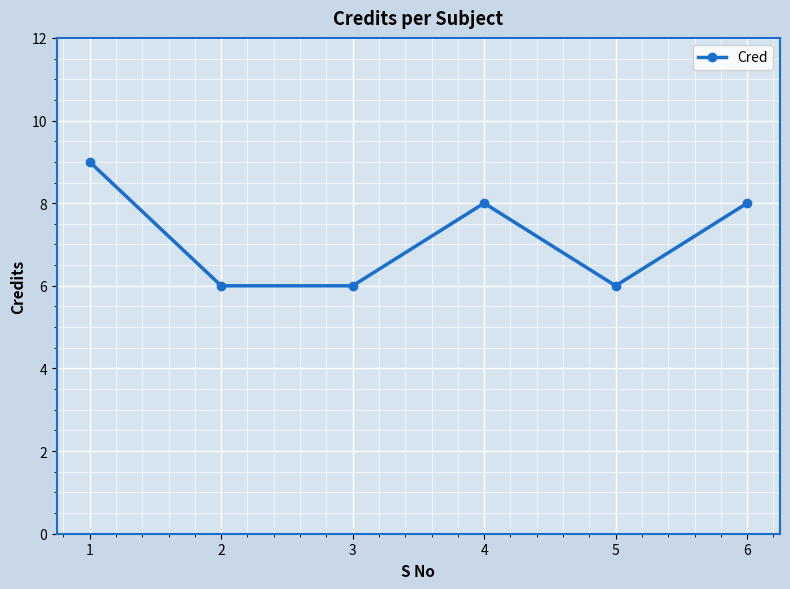

Reading left to right, transcribe all the data shown in this chart.

1=9	2=6	3=6	4=8	5=6	6=8